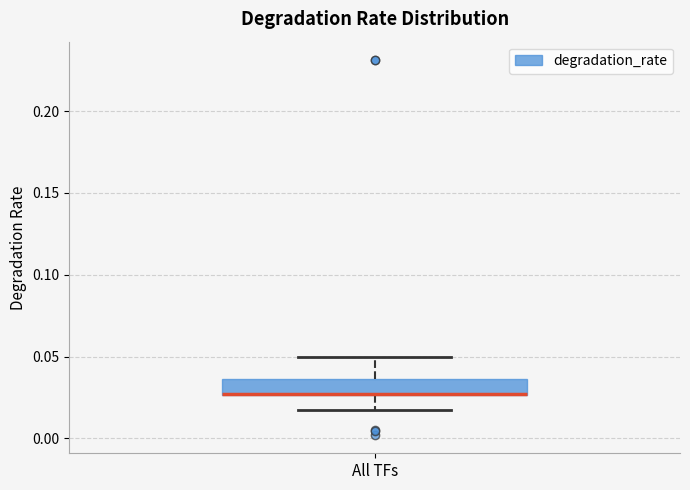

Where does the lower whisker of the box for All TFs end on the y-axis? The values are not printed on the chart, so give them approximately, as read against the axis.

0.015